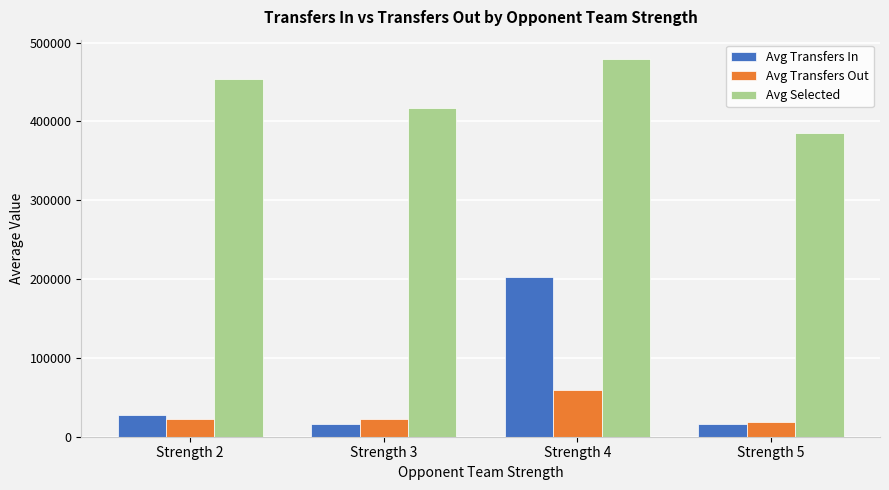

What is the sum of all Avg Transfers Out values?

123468.2